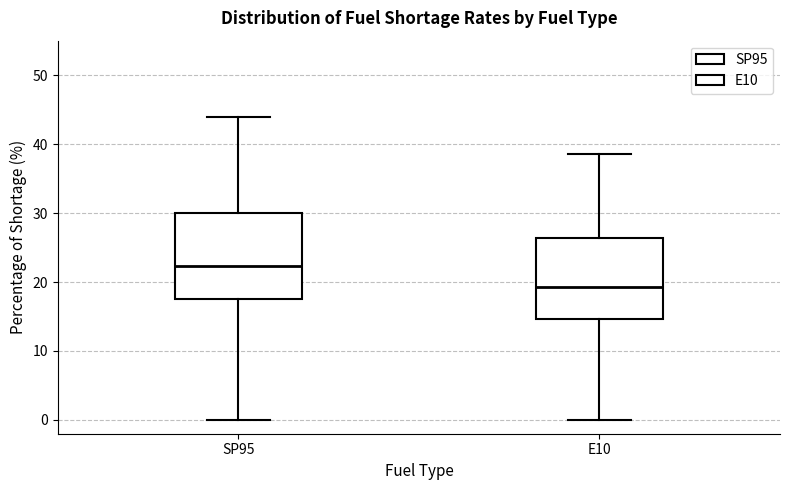

Reading left to right, read every box against the y-axis: the position of its median line, the range the box covers, and the ends of its whiskers. The values are not printed on the chart, so give them approximately, as read against the axis.

SP95: median 22, box 17 to 30, whiskers 0 to 44
E10: median 19, box 15 to 26, whiskers 0 to 39